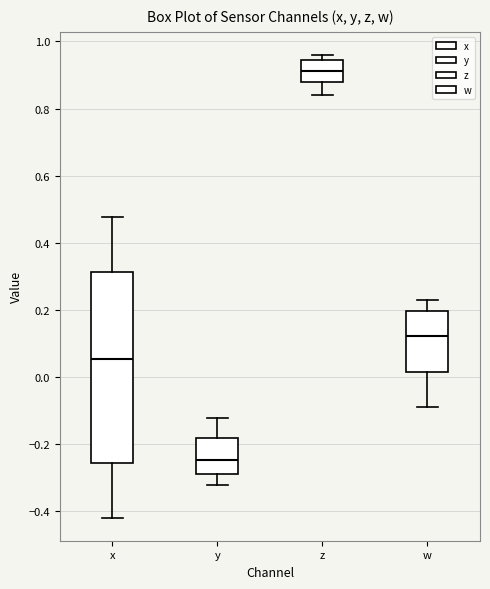

Which box is the tallest, from its lower edge to its upper edge?

x